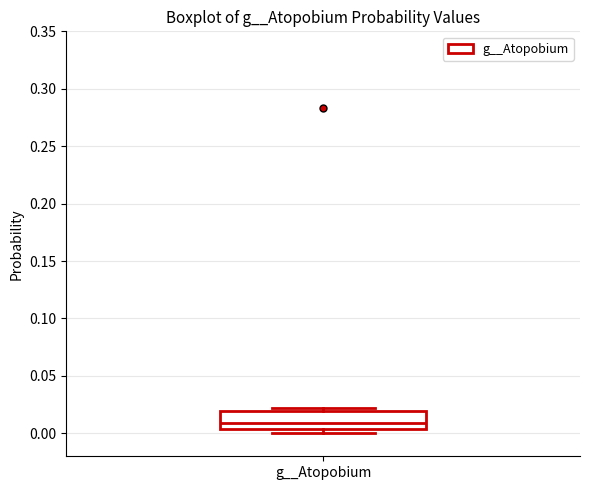

Read this box plot against the y-axis: the position of the median line, the range covered by the box, and the ends of both whiskers. The values are not printed on the chart, so give them approximately, as read against the axis.

median 0.010, box 0.005 to 0.020, whiskers 0.000 to 0.020 (just above the box's upper edge)